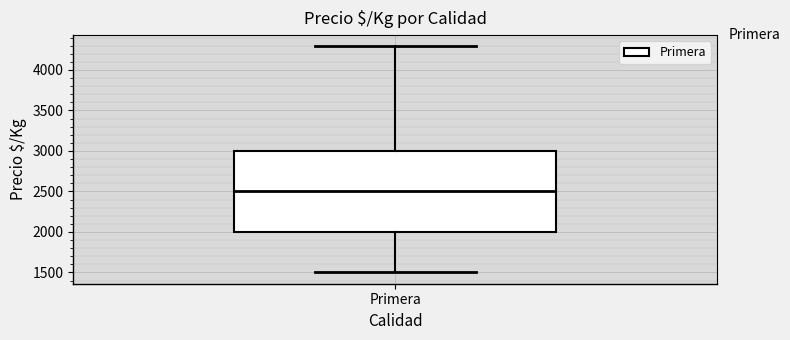

Read this box plot against the y-axis: the position of the median line, the range covered by the box, and the ends of both whiskers. The values are not printed on the chart, so give them approximately, as read against the axis.

median 2500, box 2000 to 3000, whiskers 1500 to 4300